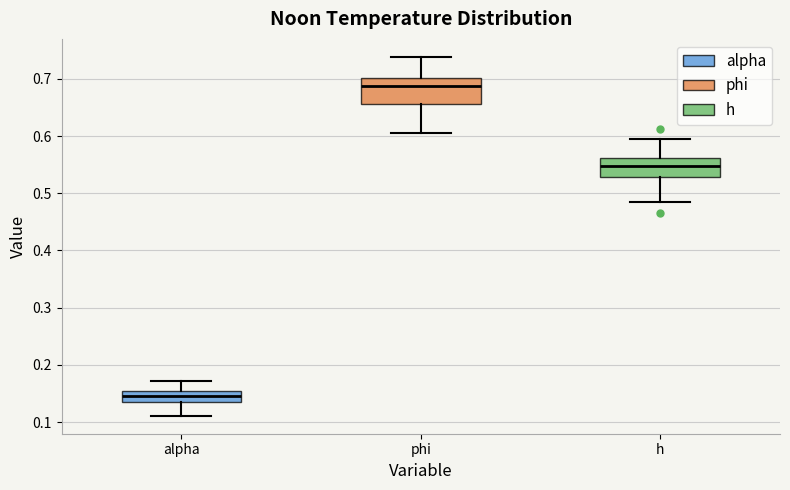

Which box is the tallest, from its lower edge to its upper edge?

phi